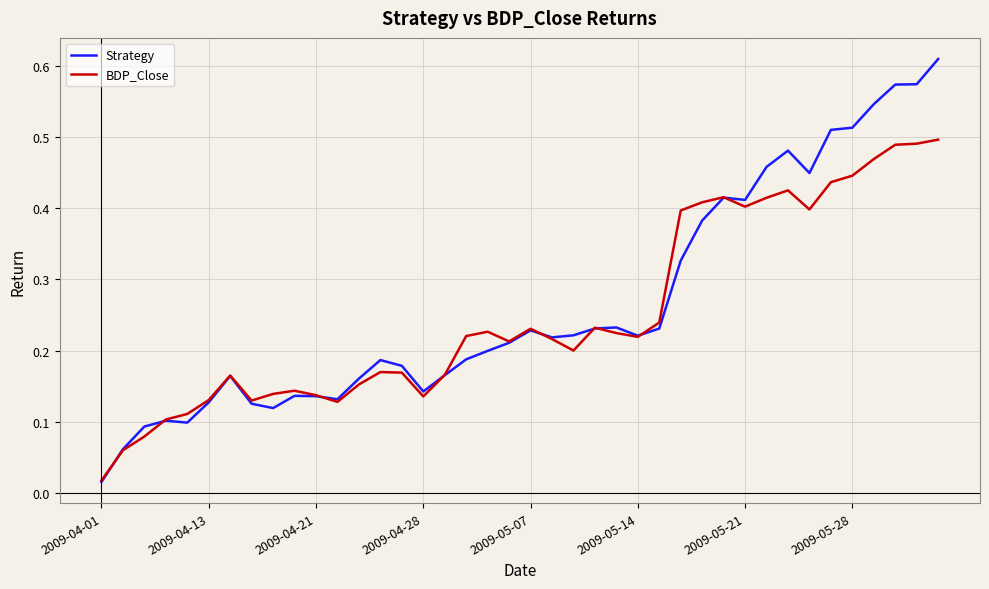

Which series has the largest total across all categories?

Strategy